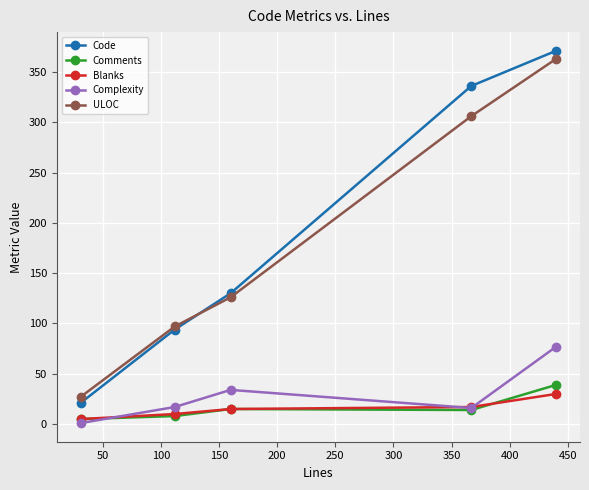

What is the highest value of the Comments series?

39